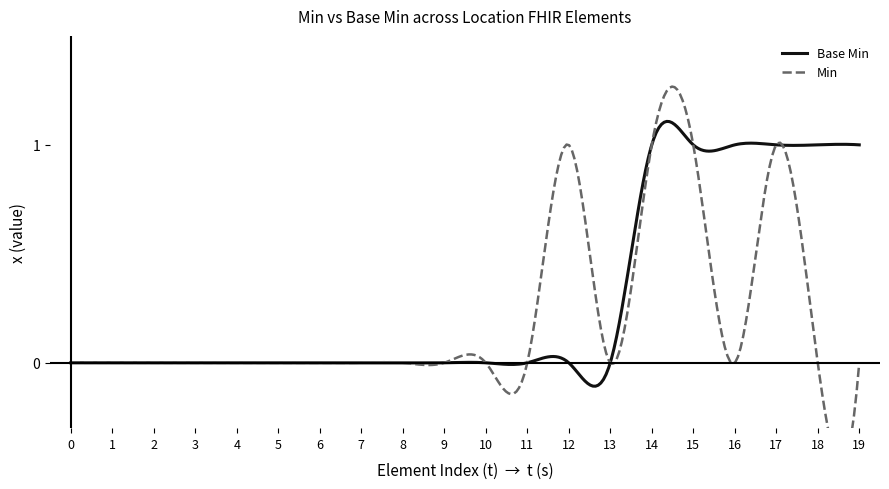

Reading right to left, list all the values displayed in this chart.

1	1	1	1	1	1	0	0	0	0	0	0	0	0	0	0	0	0	0	0